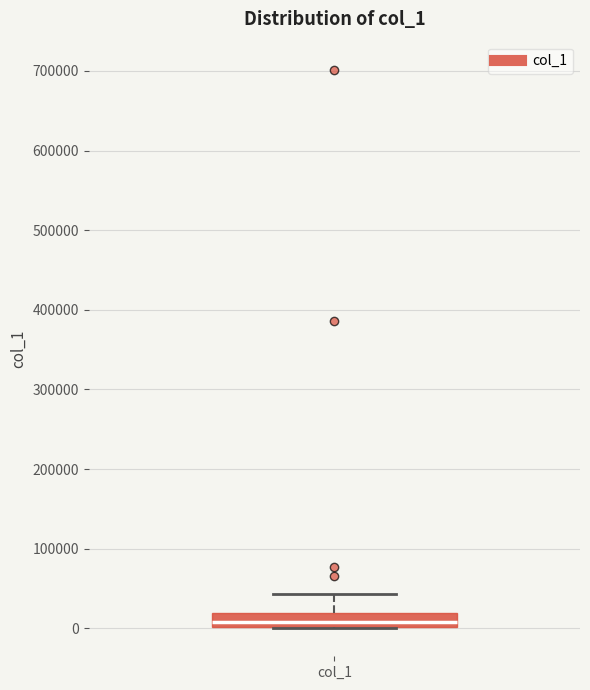

Where is the lower edge of the box for col_1 on the y-axis? The values are not printed on the chart, so give them approximately, as read against the axis.

0